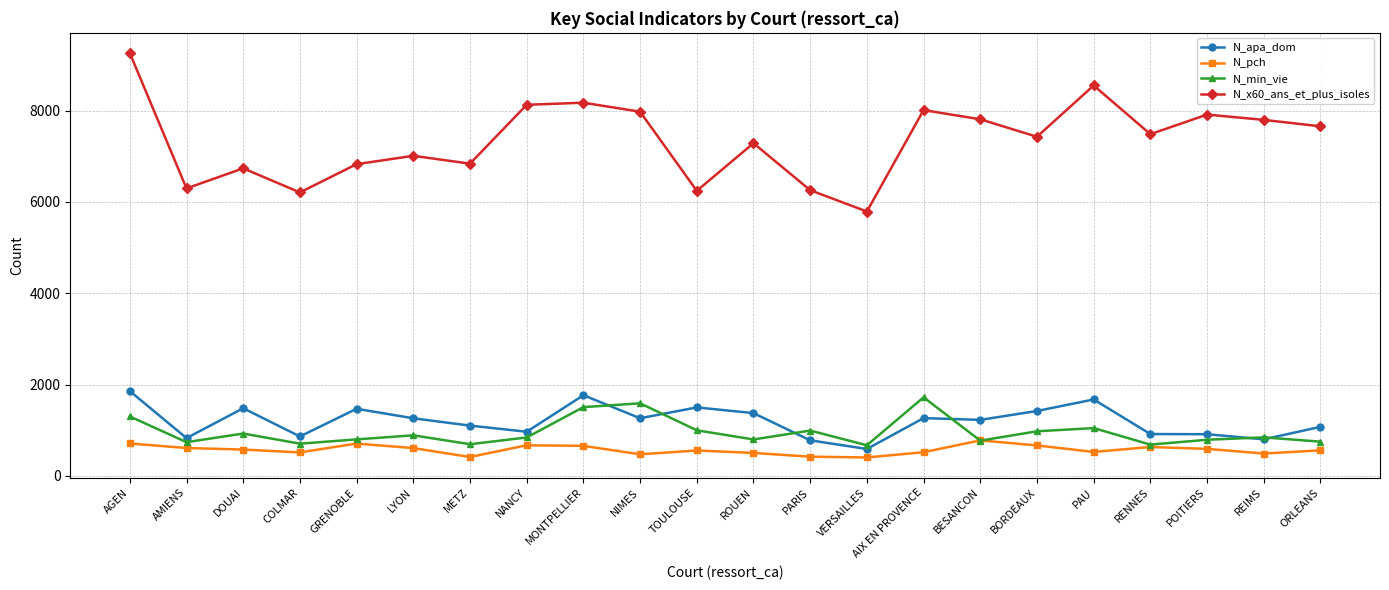

What are all the series names shown in the legend?

N_apa_dom, N_pch, N_min_vie, N_x60_ans_et_plus_isoles